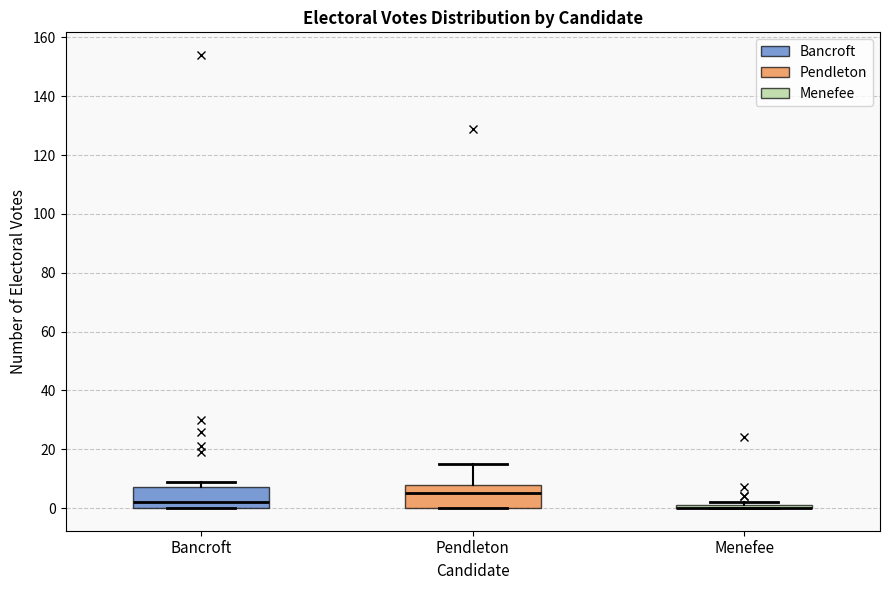

Reading left to right, transcribe this box plot: for each box, give where its median line is, the range the box spans, and where its two whiskers end, as read against the y-axis. The values are not printed on the chart, so give them approximately, as read against the axis.

Bancroft: median 2, box 0 to 8, whiskers 0 to 10
Pendleton: median 6, box 0 to 8, whiskers 0 to 16
Menefee: box collapsed to a line at 0, whiskers 0 to 2